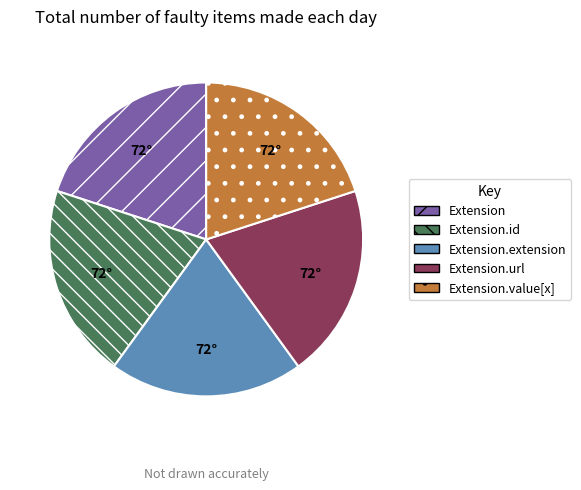

Combined, do Extension.url and Extension account for over 50%?

No